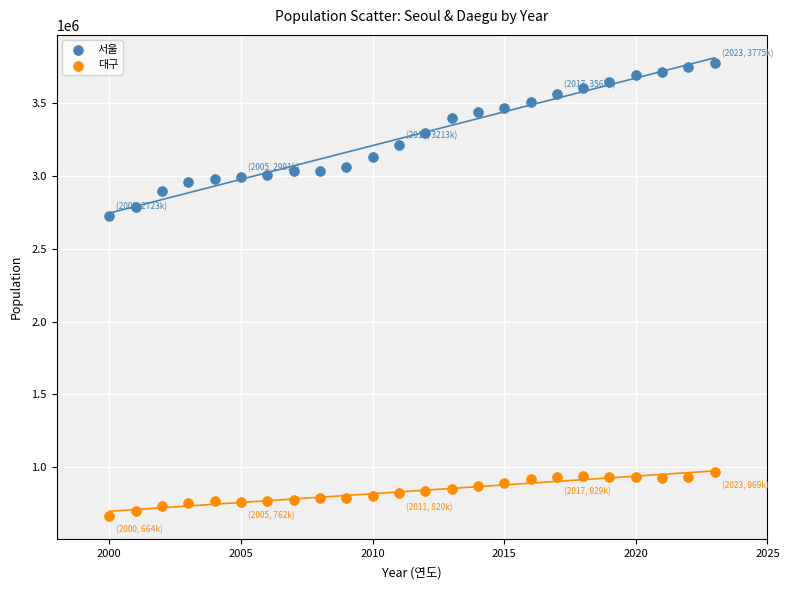

Across all series, what Y value is closest to 2219861?

2723669